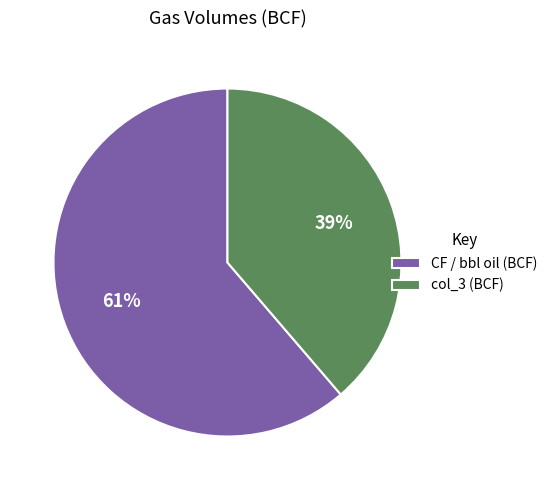

To the nearest percent, what is the average slice percentage?

50%